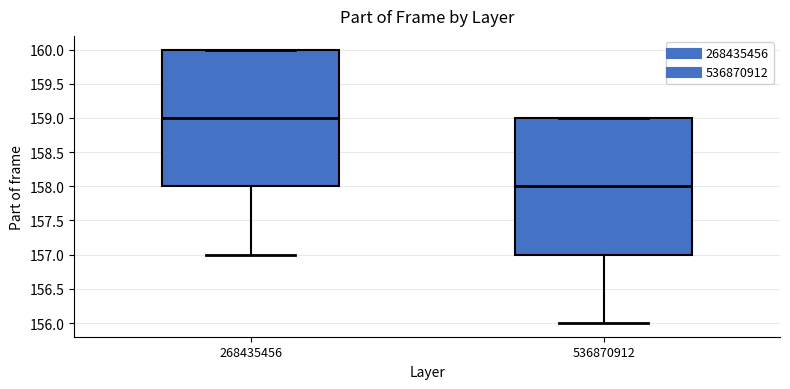

Reading left to right, transcribe this box plot: for each box, give where its median line is, the range the box spans, and where its two whiskers end, as read against the y-axis. The values are not printed on the chart, so give them approximately, as read against the axis.

268435456: median 159, box 158 to 160, whiskers 157 to 160
536870912: median 158, box 157 to 159, whiskers 156 to 159